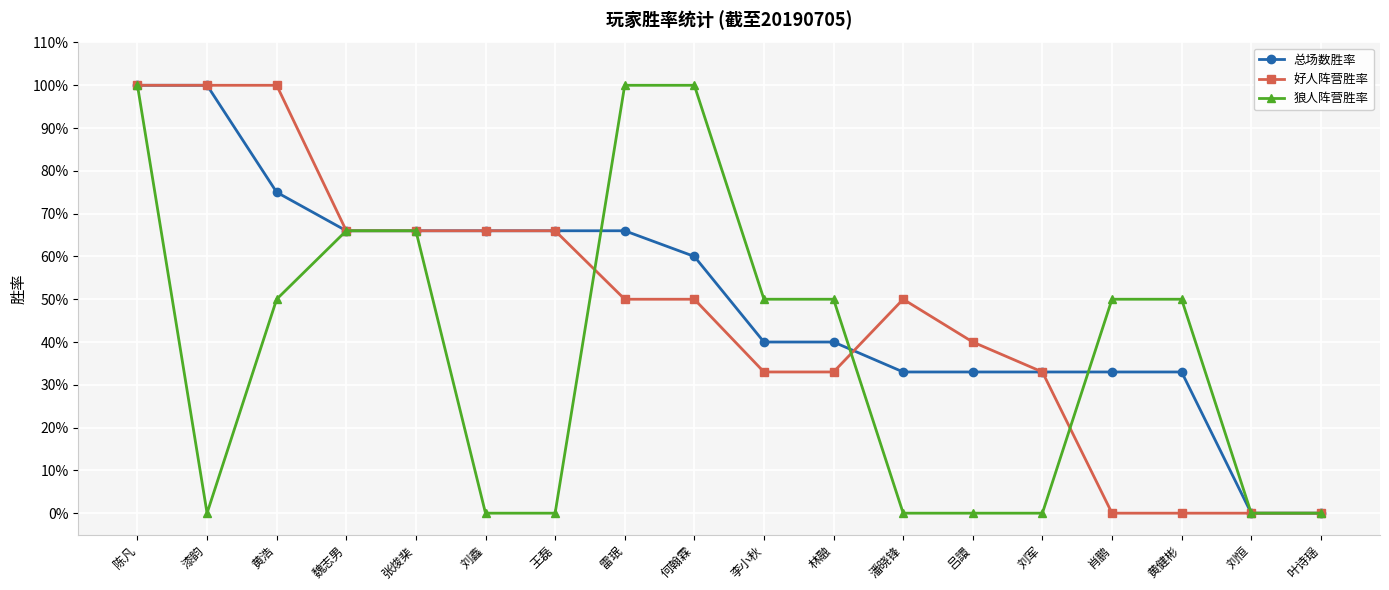

What is the spread (max minus min) of values at 王磊?

0.7